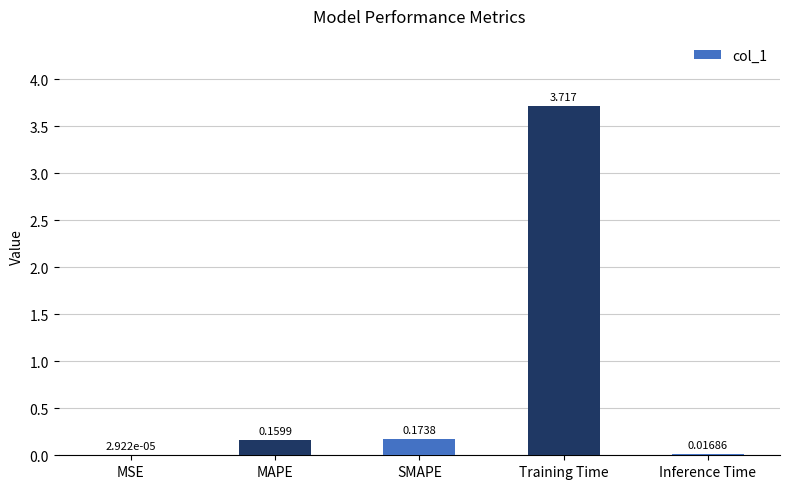

Between MAPE and SMAPE, which is larger?

SMAPE